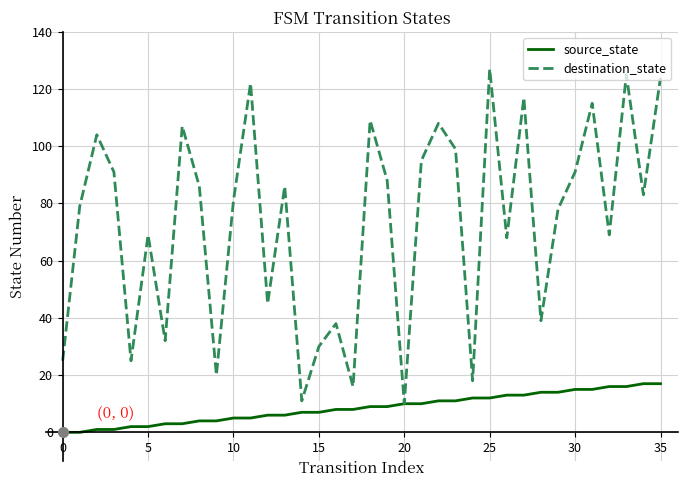

Rank the series by their average value, from highest to lowest.

destination_state, source_state